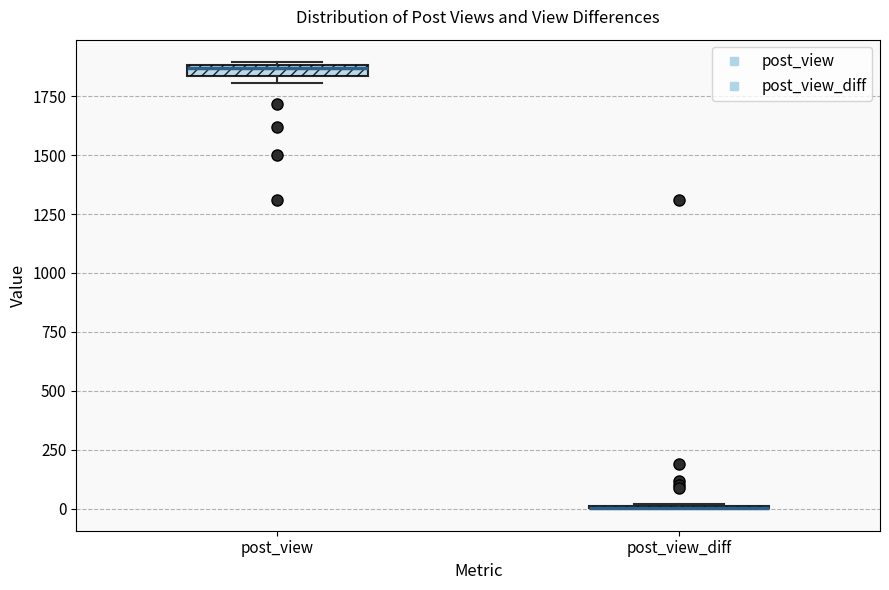

Where is the lower edge of the box for post_view on the y-axis? The values are not printed on the chart, so give them approximately, as read against the axis.

1850